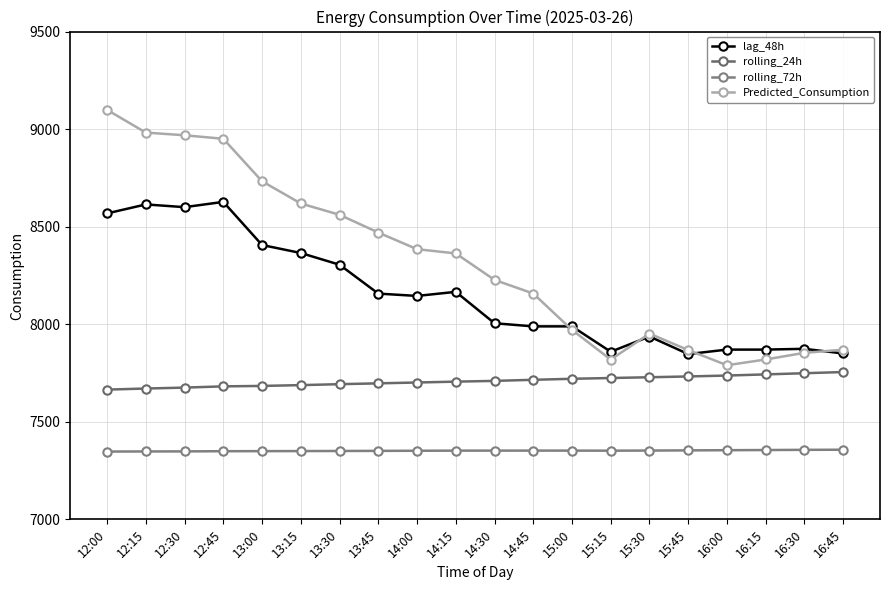

True or false: Predicted_Consumption and rolling_24h cross at least once.

False